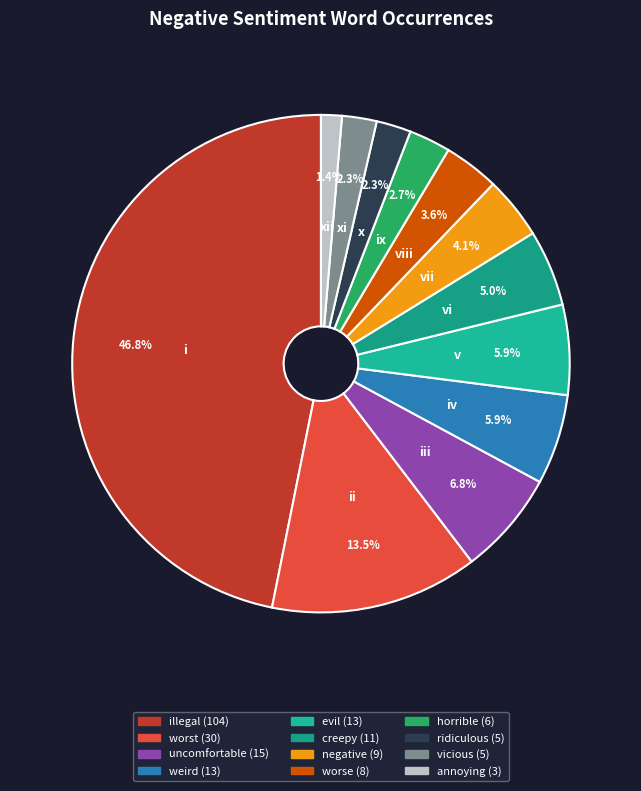

Count the number of slices in the pie.

12